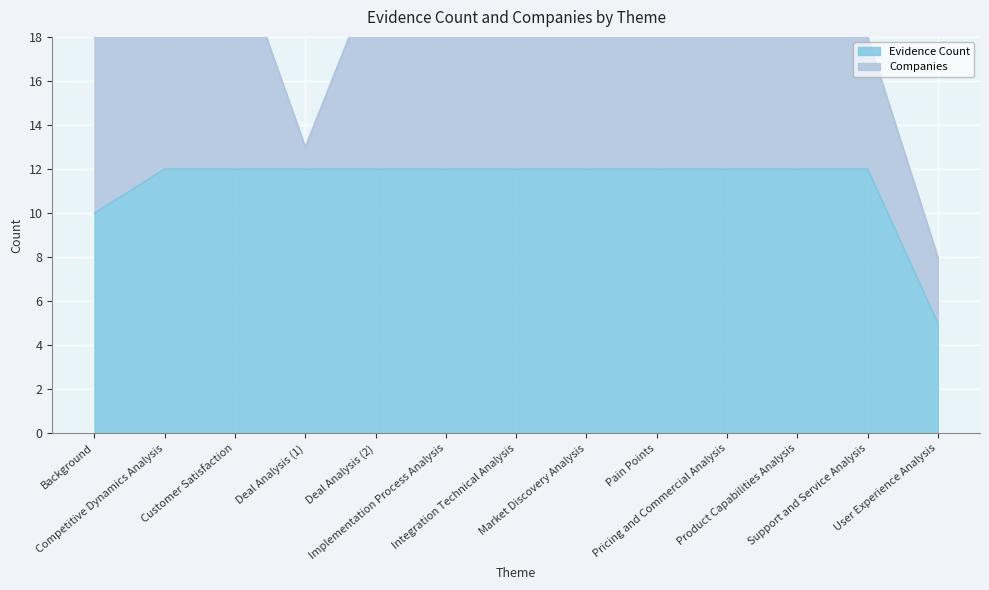

What is the lowest value of the Evidence Count series?

5